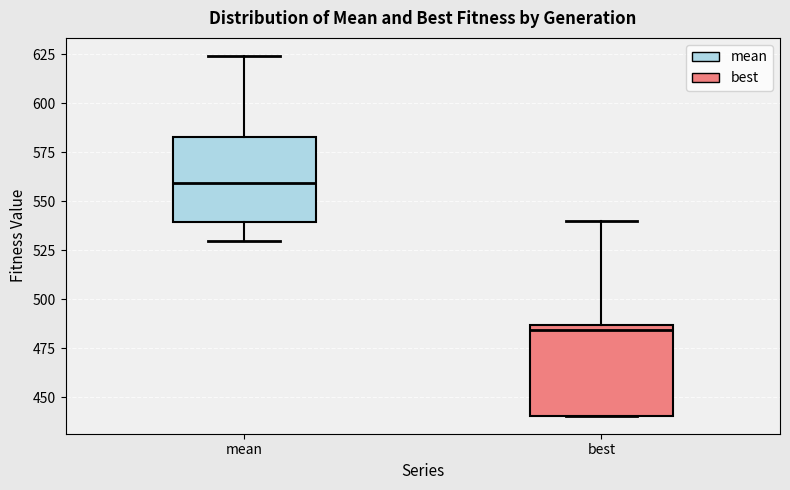

Which box has the highest median line?

mean